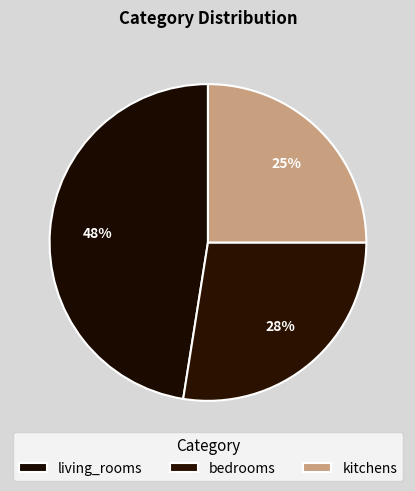

How many segments does this pie chart have?

3